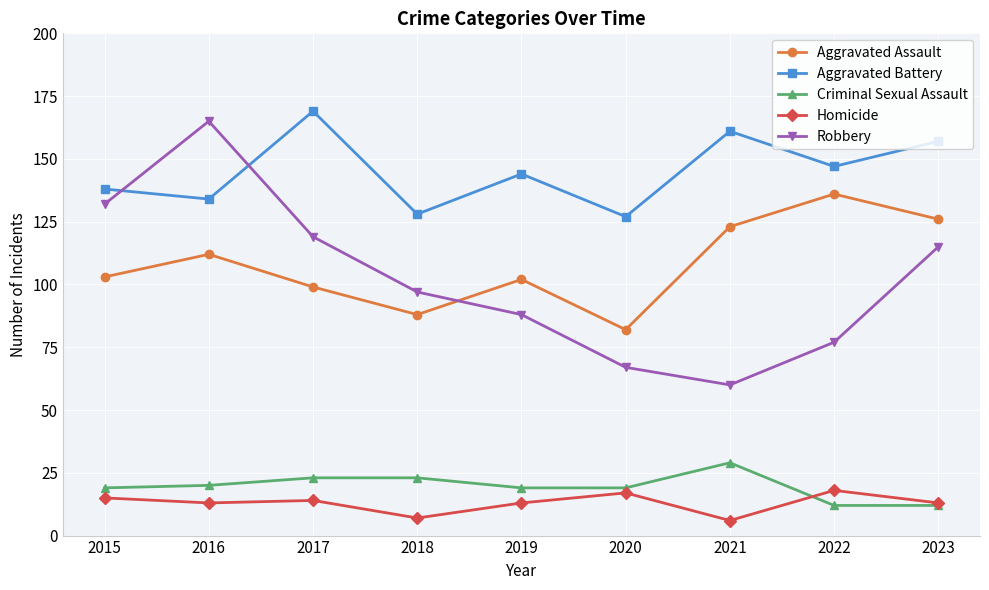

What is the value of the Homicide point at the 6th from the left?

17